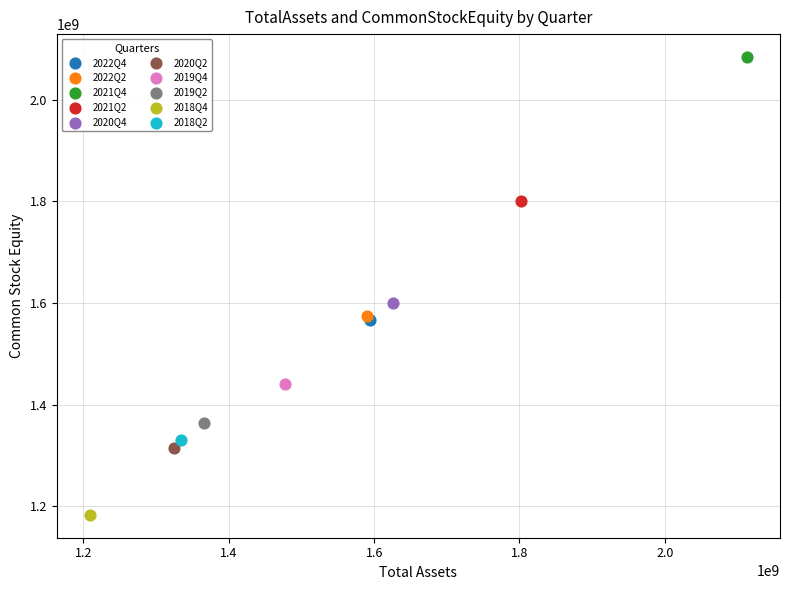

What are all the series names shown in the legend?

2022Q4, 2022Q2, 2021Q4, 2021Q2, 2020Q4, 2020Q2, 2019Q4, 2019Q2, 2018Q4, 2018Q2